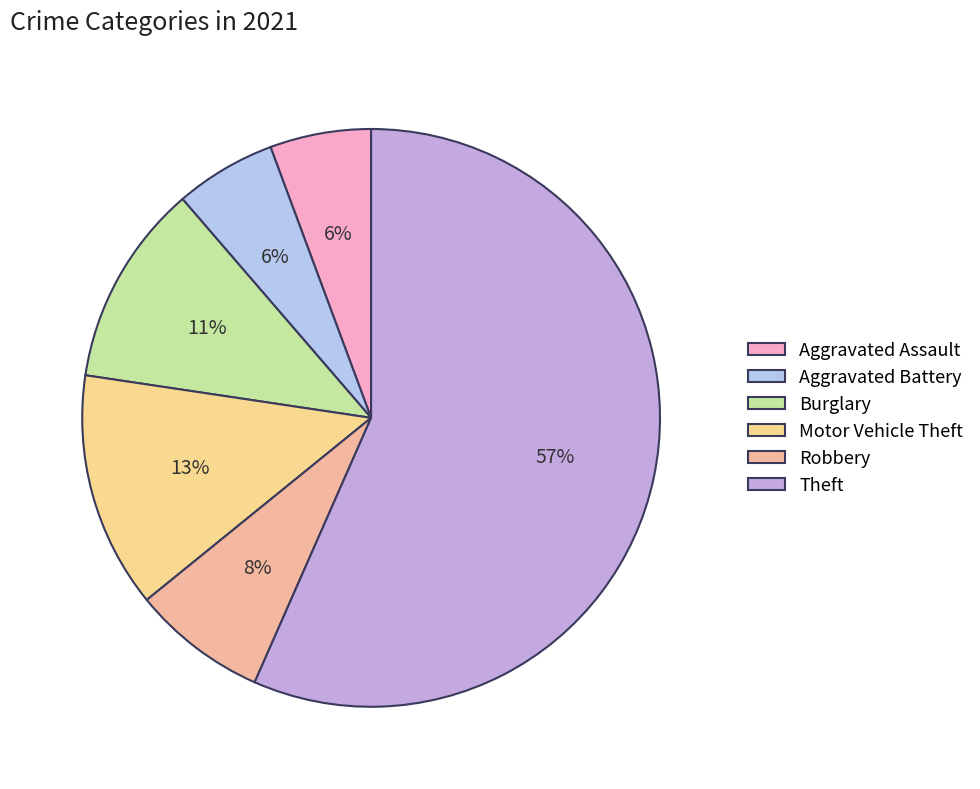

To the nearest percent, what portion does Aggravated Assault represent?

6%